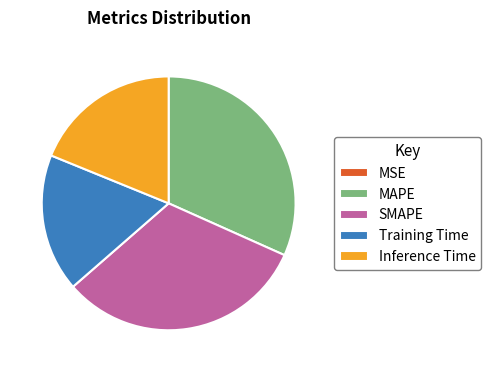

Does MAPE represent more than half of the total?

No